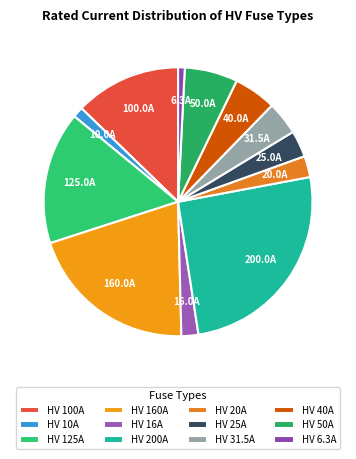

True or false: HV 31.5A accounts for 1% of the total.

False